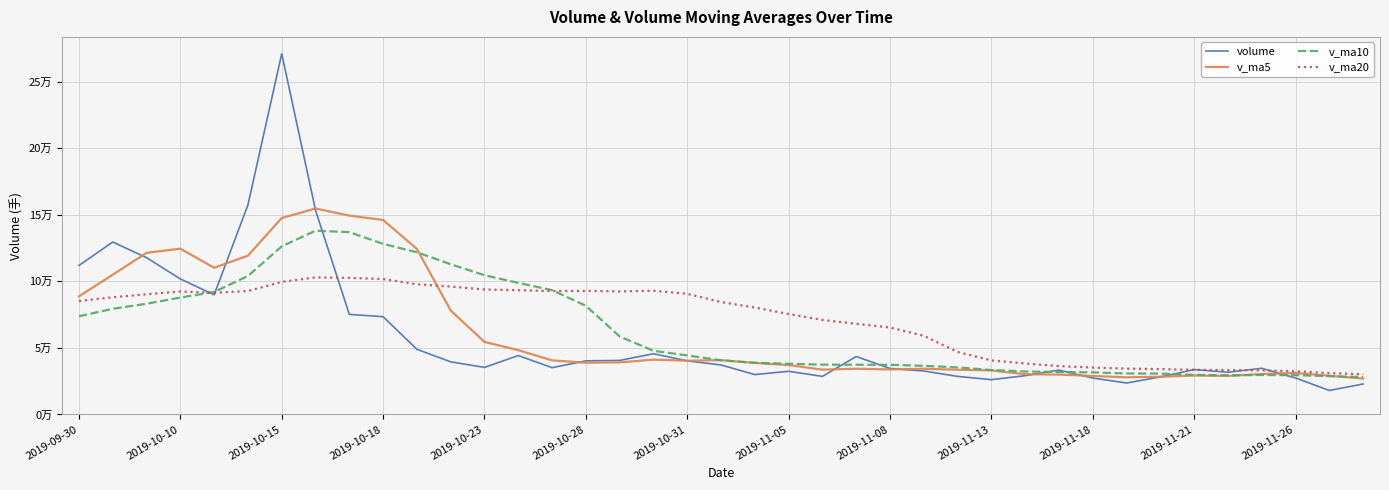

What are all the series names shown in the legend?

volume, v_ma5, v_ma10, v_ma20